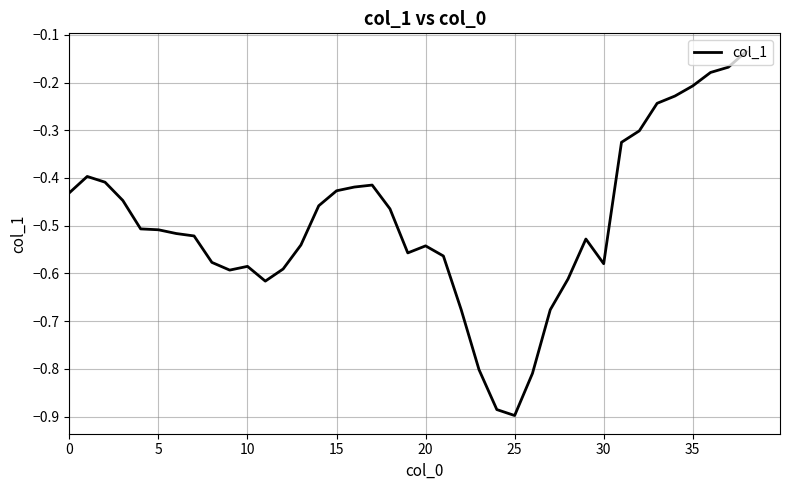

What is the difference between the maximum and minimum values?

0.8